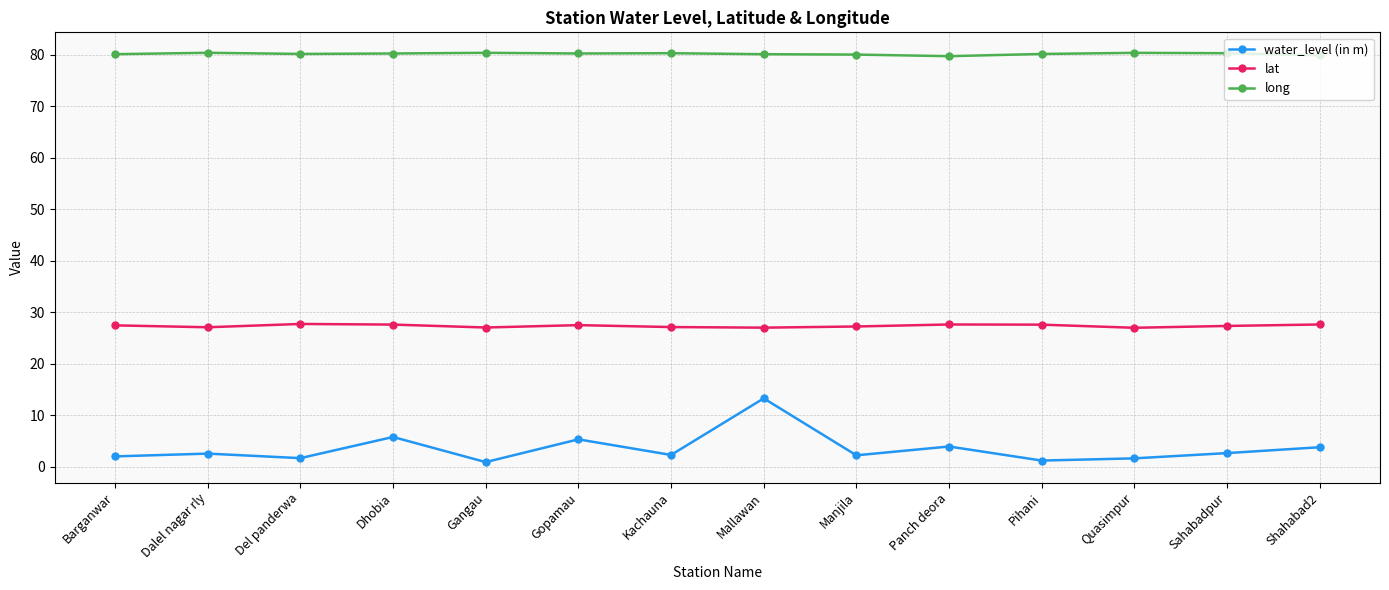

At how many categories does at least one series exceed 22?

14